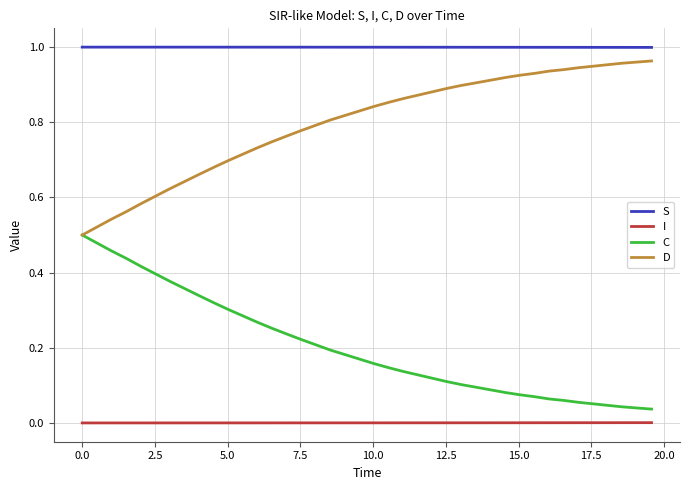

True or false: I and S cross at least once.

False